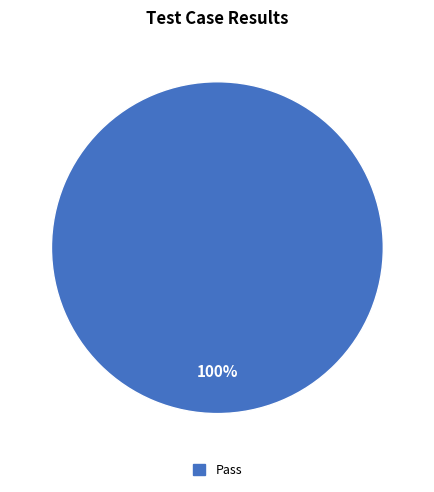

Count the number of slices in the pie.

1